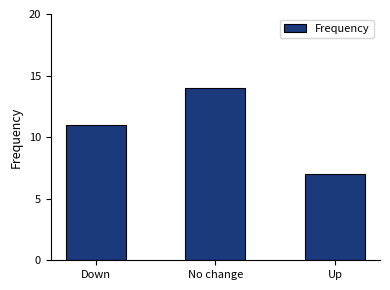

At which category does the chart reach its minimum across all series?

Up